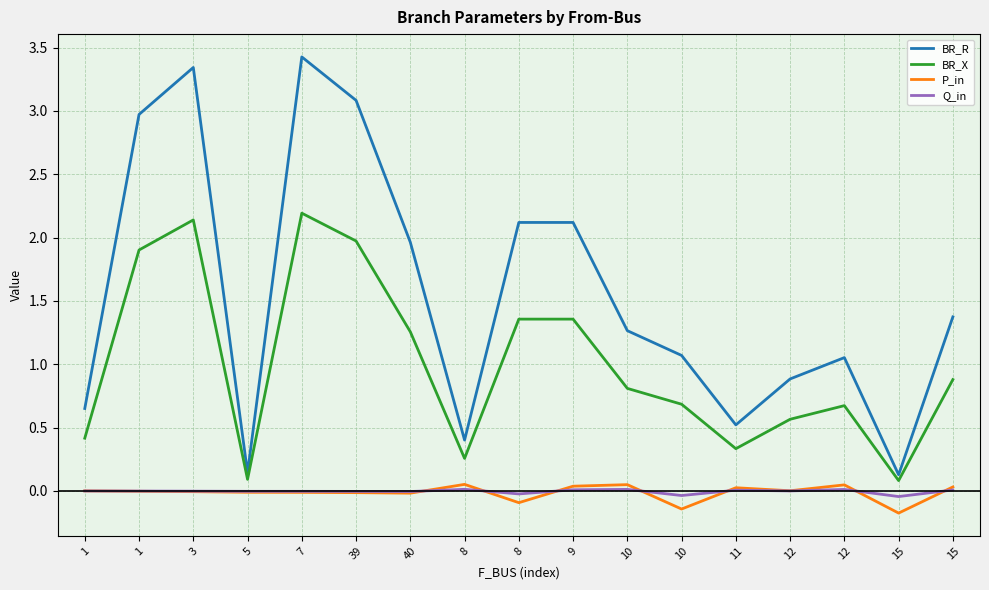

What are all the series names shown in the legend?

BR_R, BR_X, P_in, Q_in